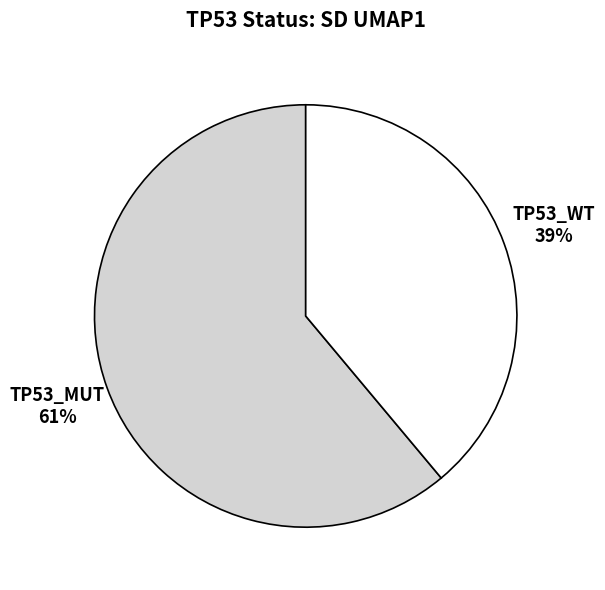

Which category has the biggest portion of the pie?

TP53_MUT